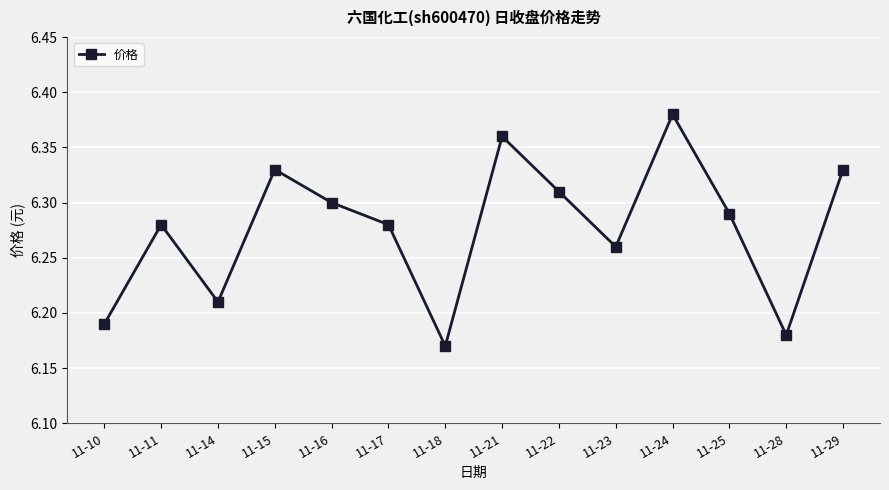

What is the change in value from 11-17 to 11-28?

-0.1